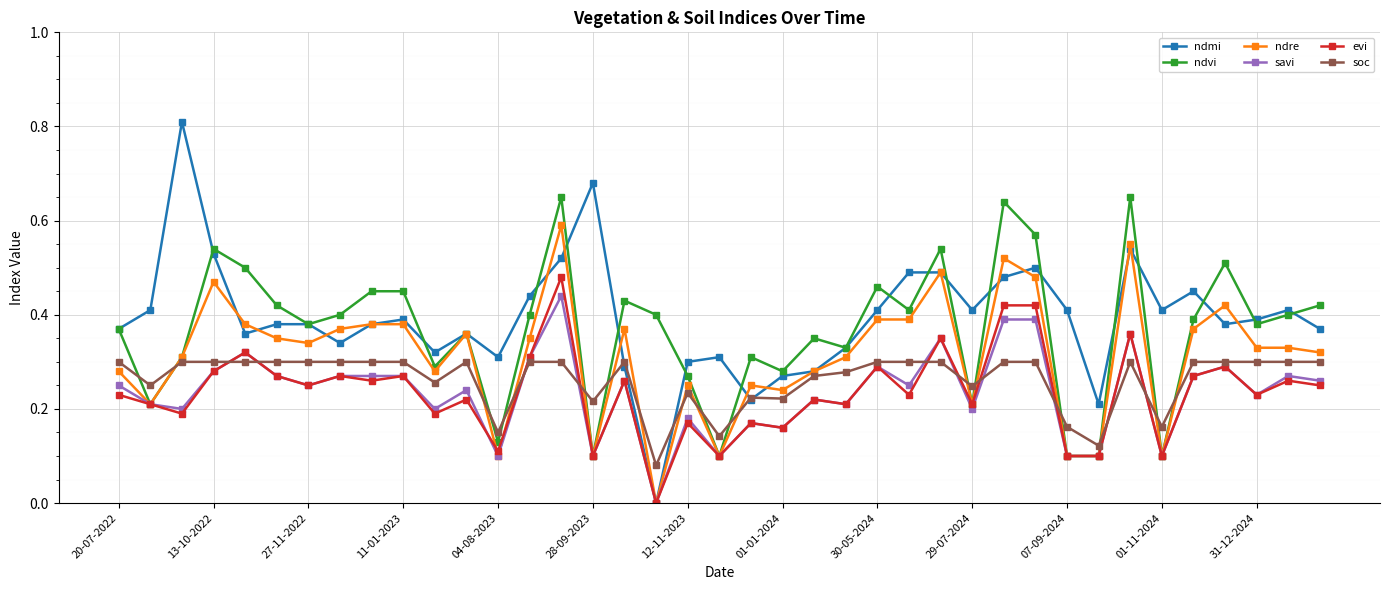

Rank the series by their maximum value, from lowest to highest.

soc, savi, evi, ndre, ndvi, ndmi